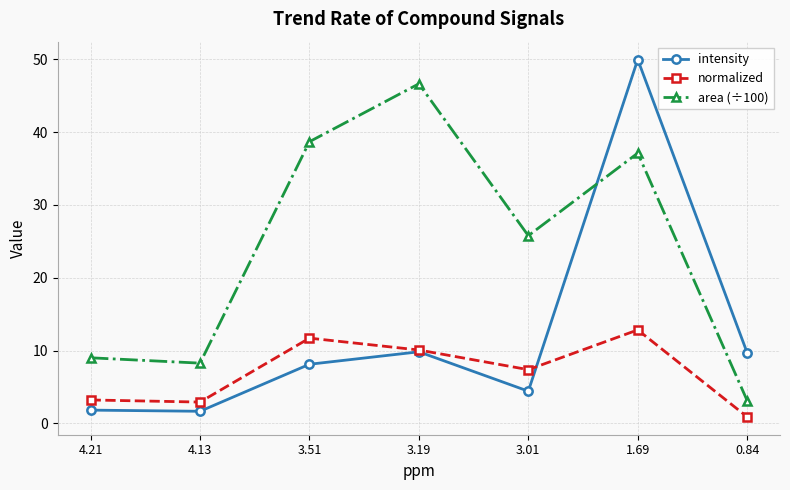

True or false: normalized has a value of 7.4 at 3.01.

True